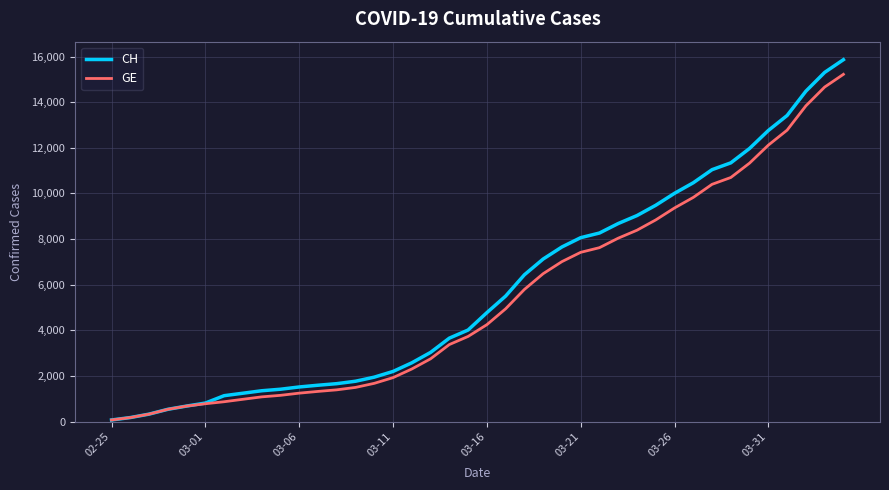

Which series has the widest spread of values?

CH